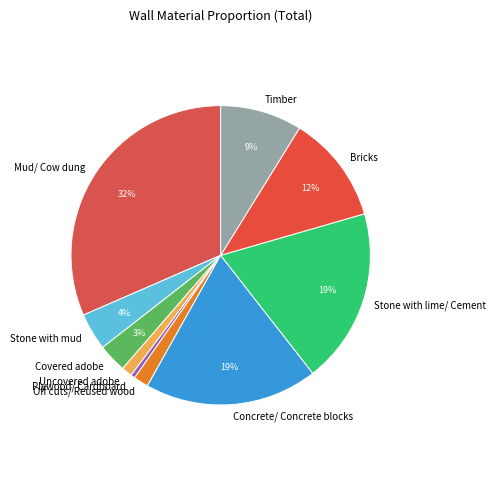

What percentage is the Covered adobe slice, to the nearest percent?

3%